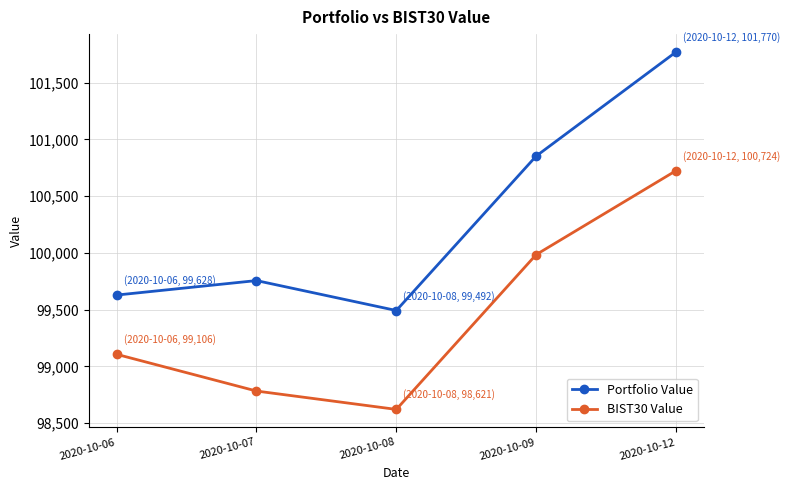

What is the value of the BIST30 Value point at the 4th from the left?

99984.6